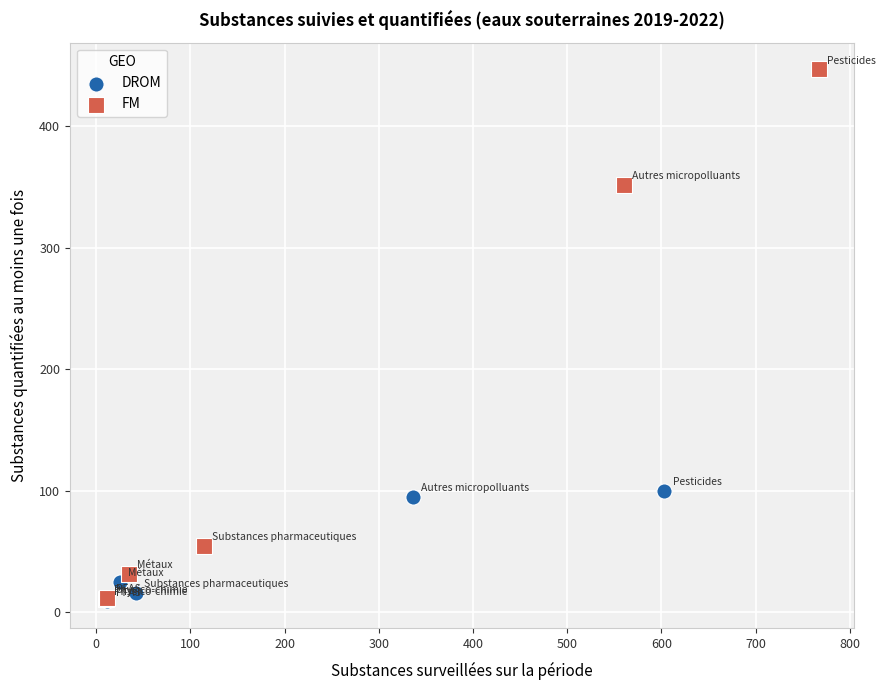

Which series has the largest Y range (max minus min)?

FM